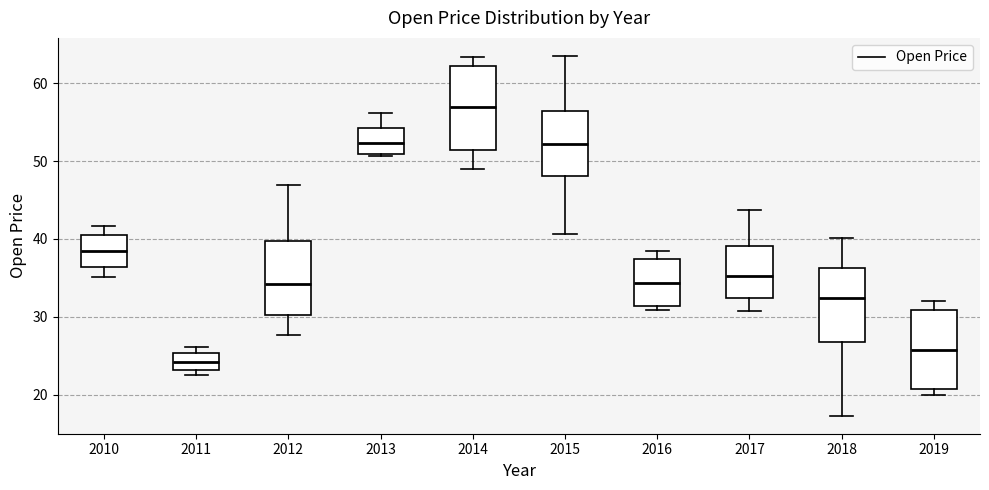

Which box has the highest median line?

2014